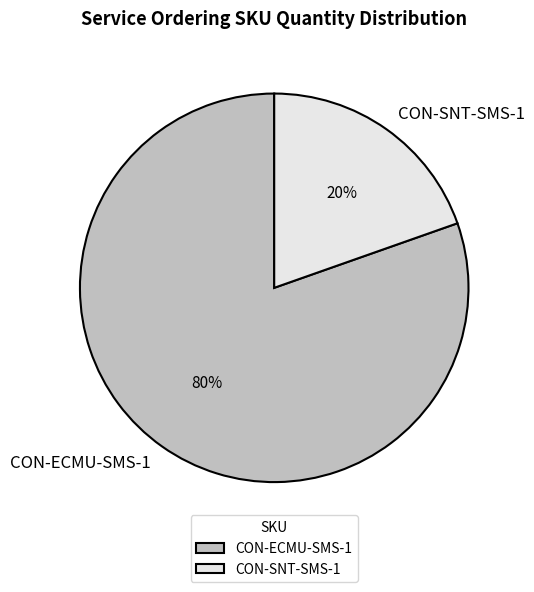

What is the smallest slice in the pie chart?

CON-SNT-SMS-1